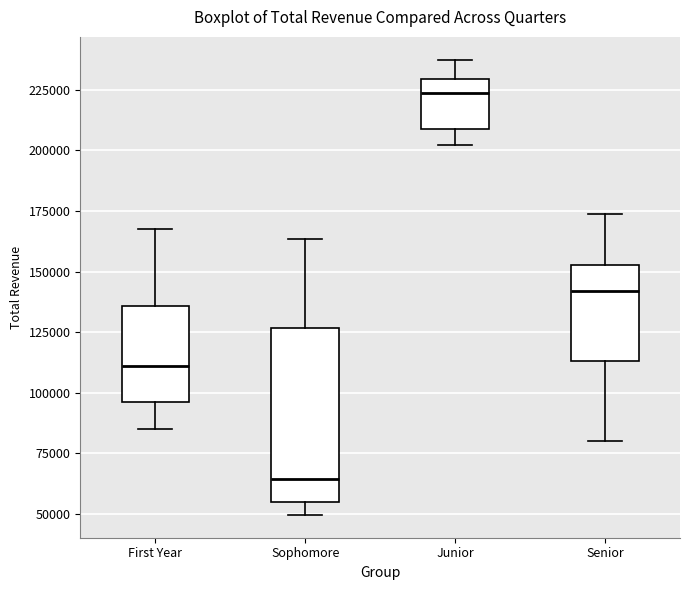

Which box has the lowest median line?

Sophomore